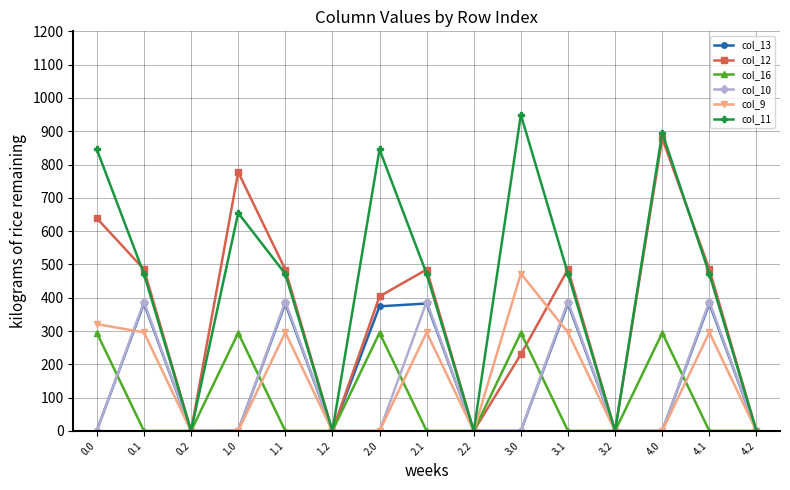

The col_10 series shows 0.0 at 3.2. True or false?

True